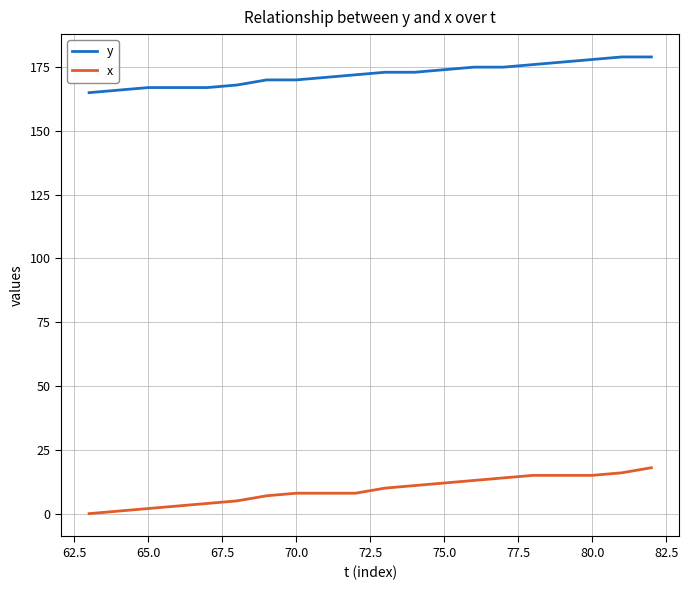

Which series has the widest spread of values?

x